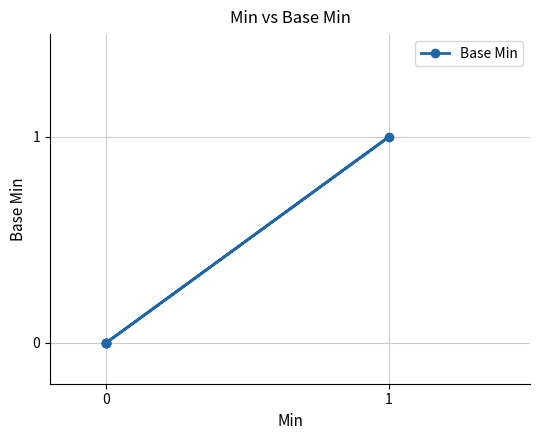

The chart shows a value of 0 at 0. True or false?

False